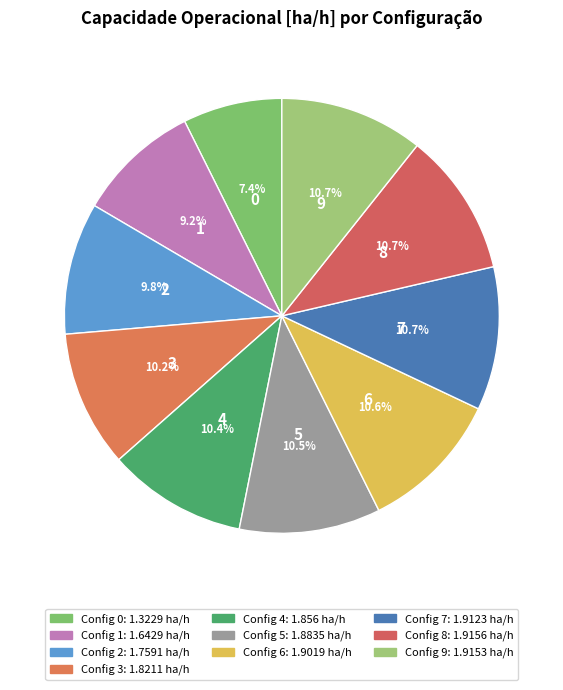

Rank the categories by value from lowest to highest.

0, 1, 2, 3, 4, 5, 6, 7, 9, 8